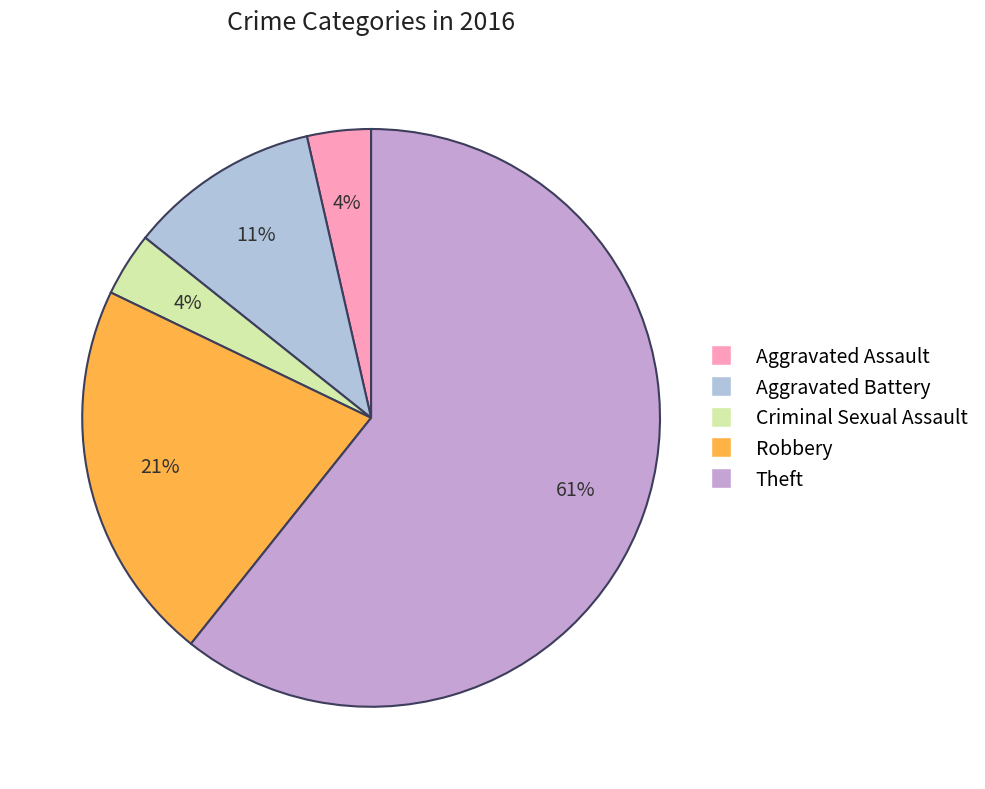

Which category has the biggest portion of the pie?

Theft